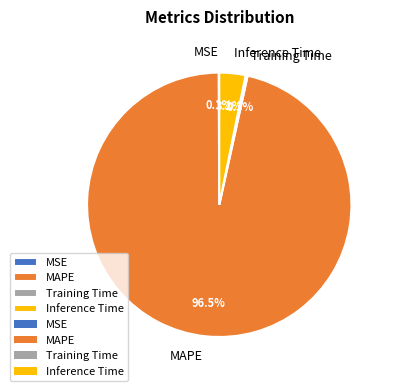

What is the majority slice?

MAPE